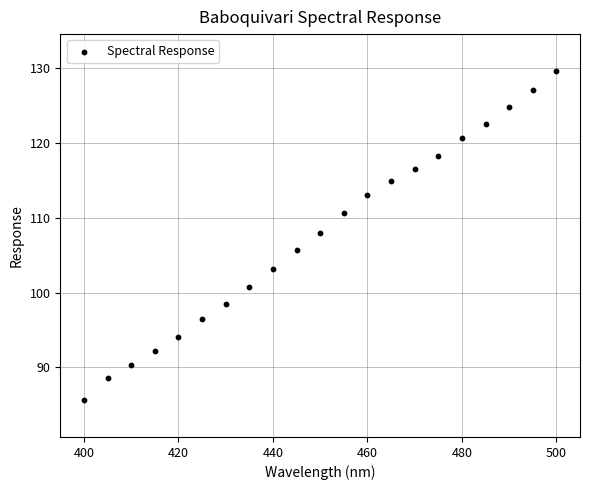

What is the range of Y values (max minus min)?

43.9